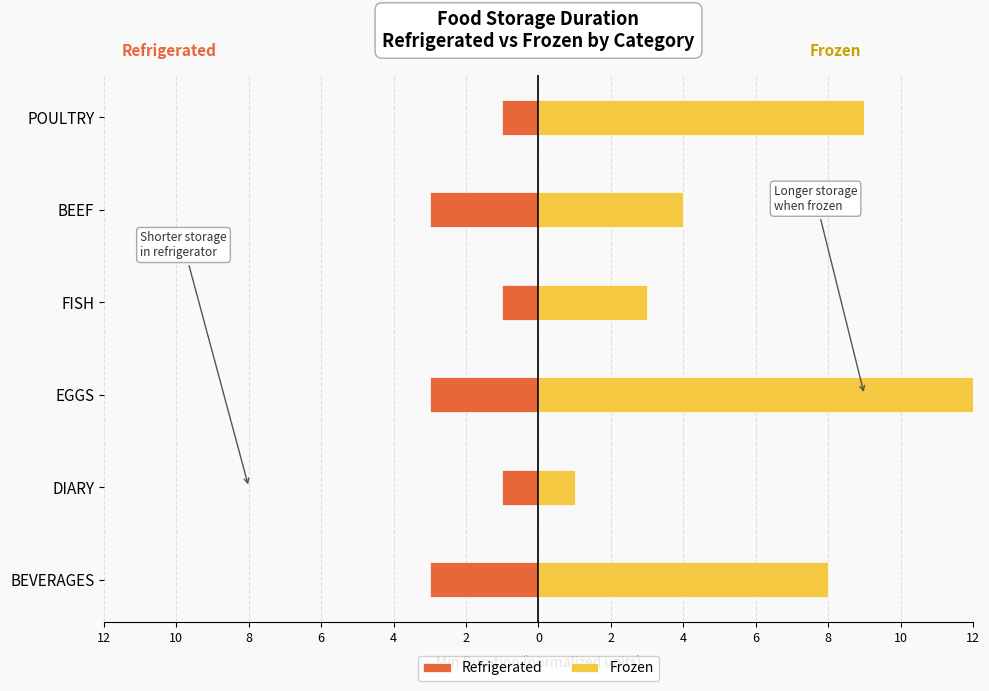

The value of Refrigerated at 8 is -5. True or false?

False